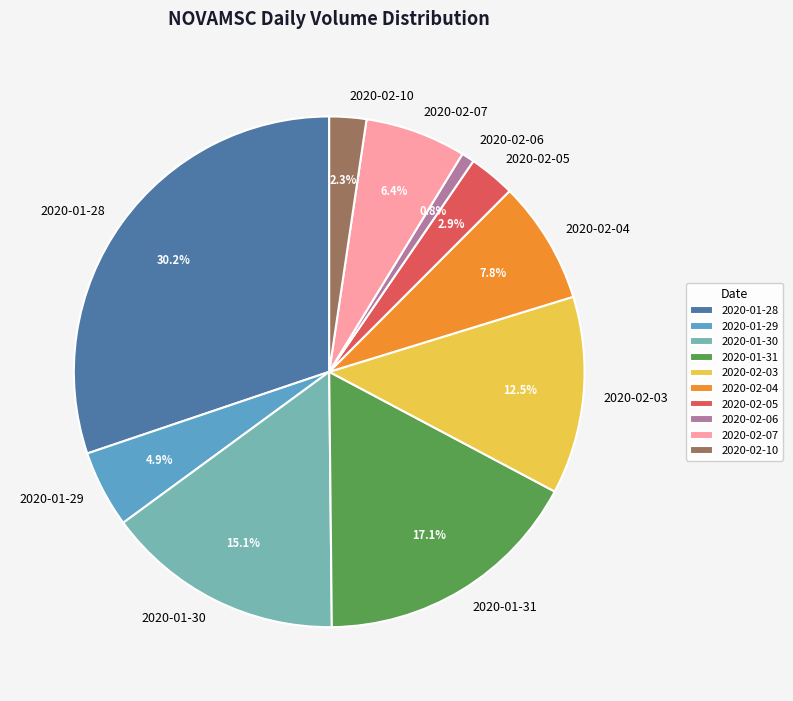

What portion of the pie excludes 2020-01-29?

95.1%